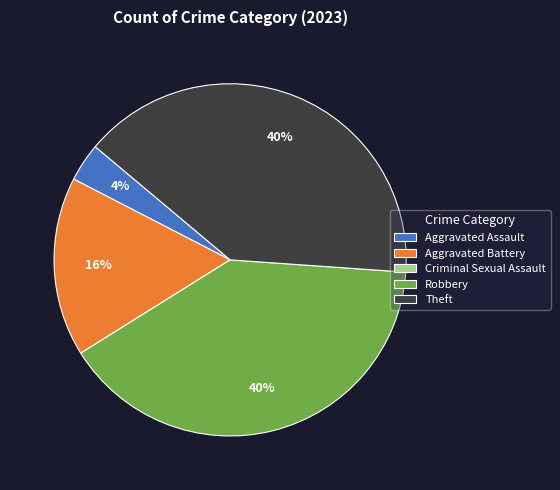

Is there a majority slice in this chart?

No